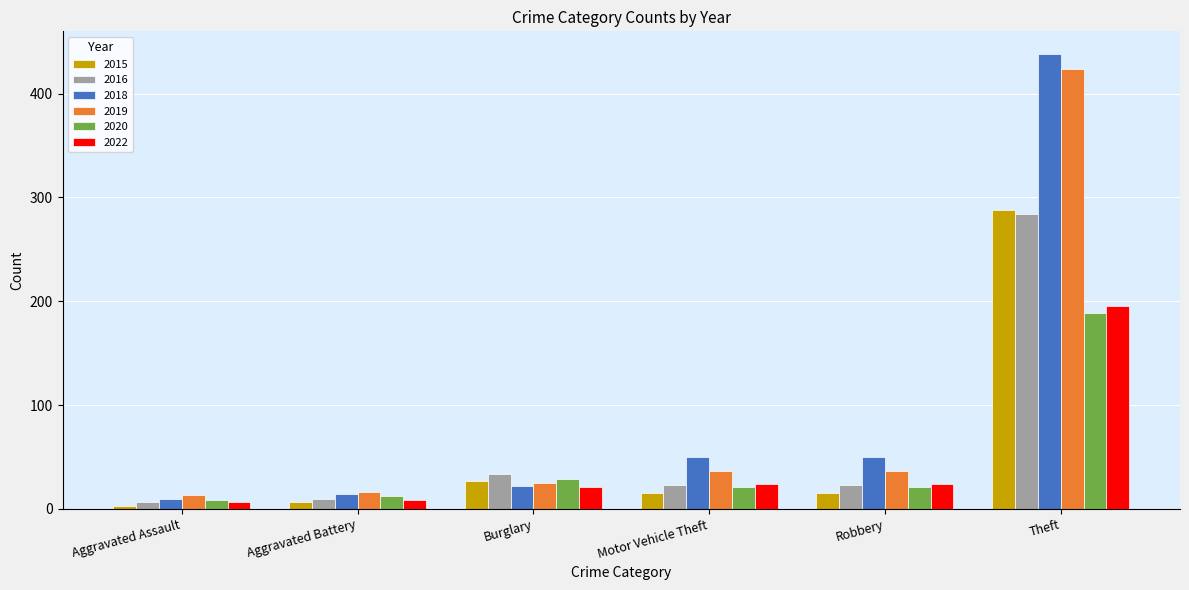

At how many categories does at least one series exceed 139?

1